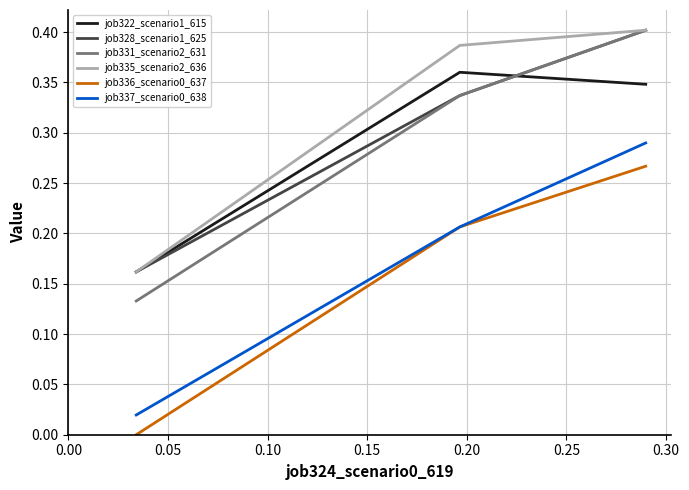

How many lines are shown in the chart?

6